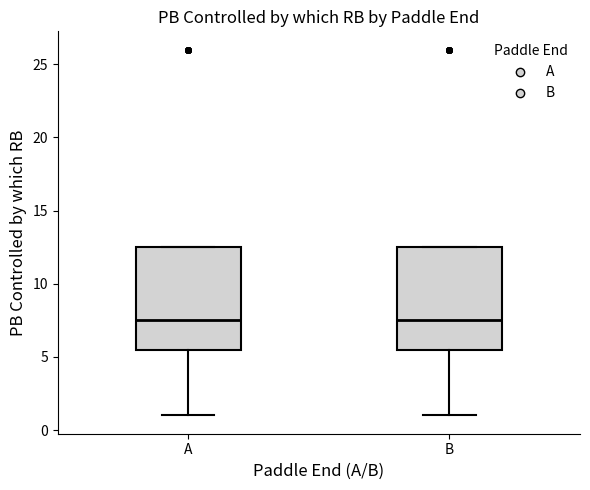

Where is the lower edge of the box for B on the y-axis? The values are not printed on the chart, so give them approximately, as read against the axis.

5.5